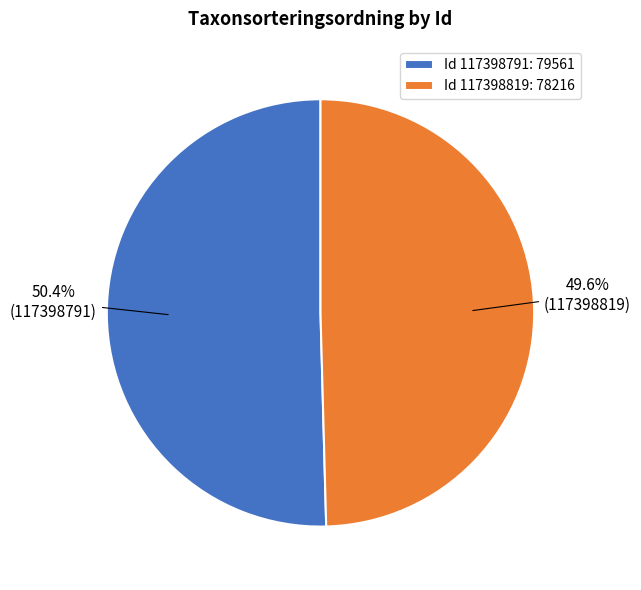

Between Id 117398791: 79561 and Id 117398819: 78216, which is larger?

Id 117398791: 79561